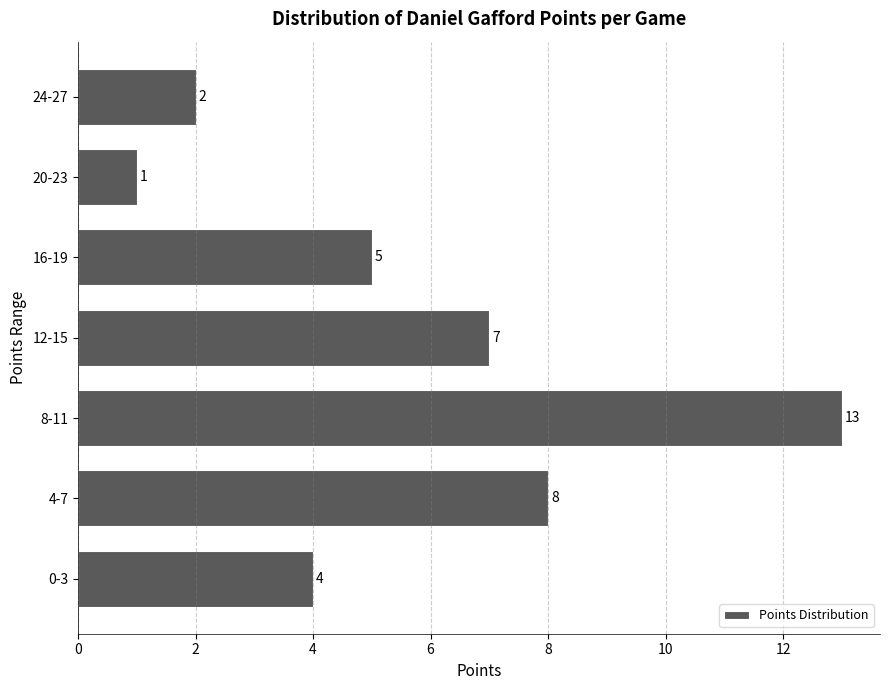

Reading bottom to top, extract all data points from this chart.

4	8	13	7	5	1	2